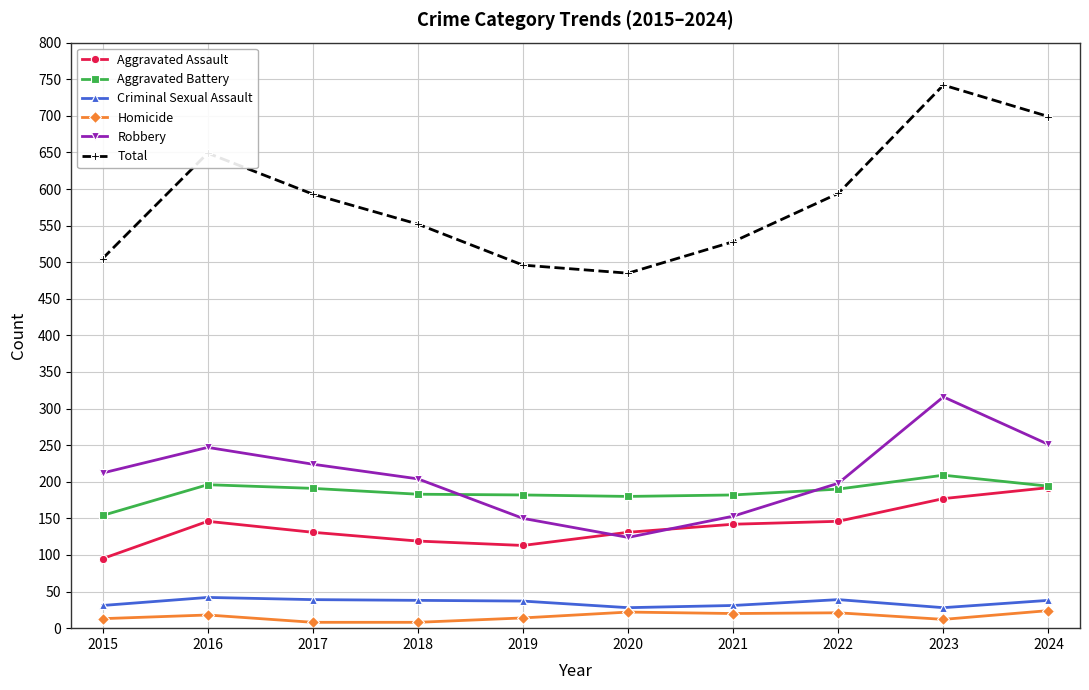

What is the difference between the highest and lowest values at 2024?

675